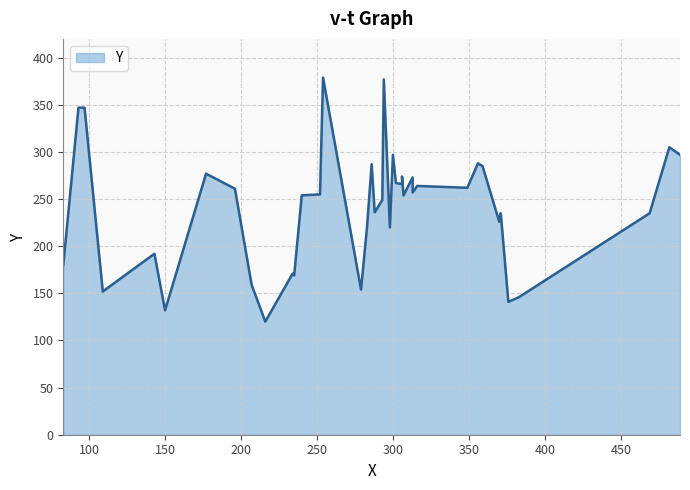

What is the difference between the maximum and minimum values?

259